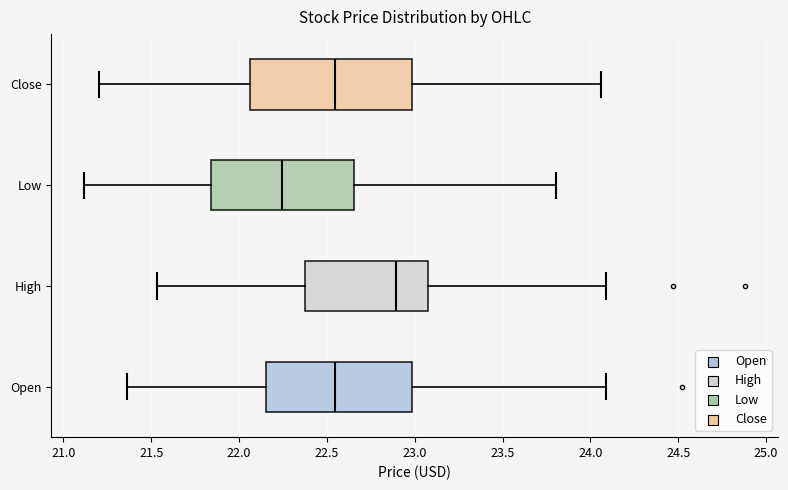

Reading bottom to top, read every box against the x-axis: the position of its median line, the range the box covers, and the ends of its whiskers. The values are not printed on the chart, so give them approximately, as read against the axis.

Open: median 22.55, box 22.15 to 23.00, whiskers 21.35 to 24.10
High: median 22.90, box 22.40 to 23.10, whiskers 21.55 to 24.10
Low: median 22.25, box 21.85 to 22.65, whiskers 21.10 to 23.80
Close: median 22.55, box 22.05 to 23.00, whiskers 21.20 to 24.05